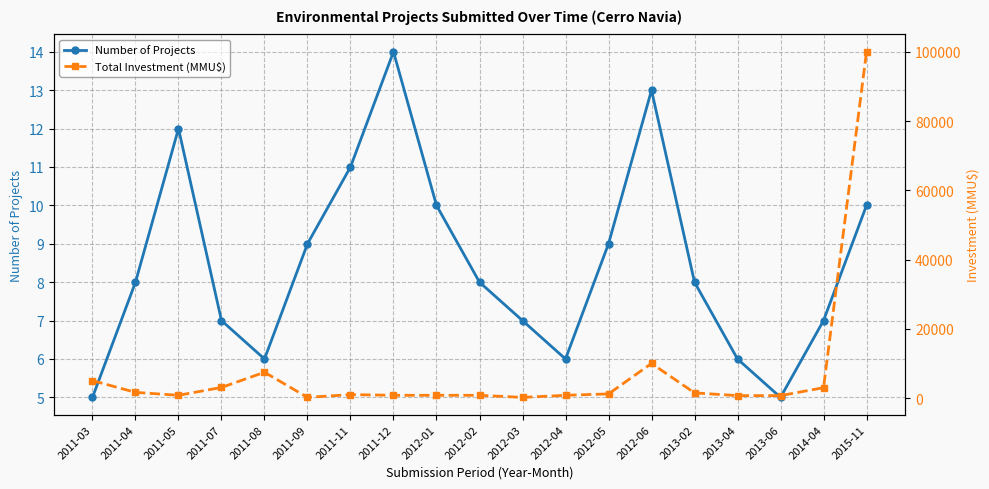

Between 2011-08 and 2012-03, which is larger?

2012-03